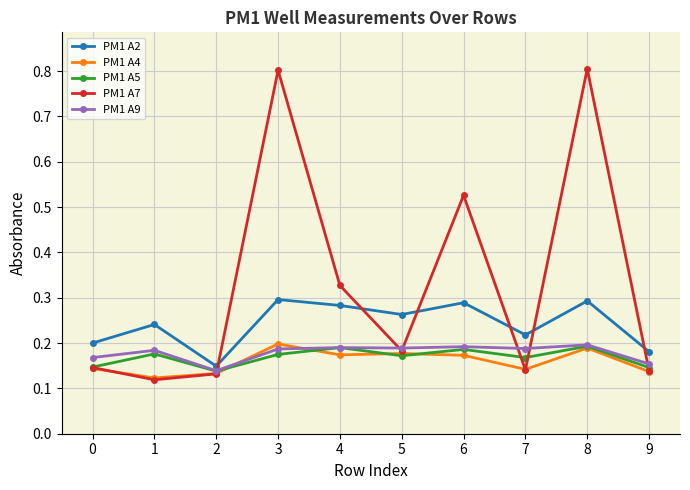

Which series changed the most between 2 and 9?

PM1 A2